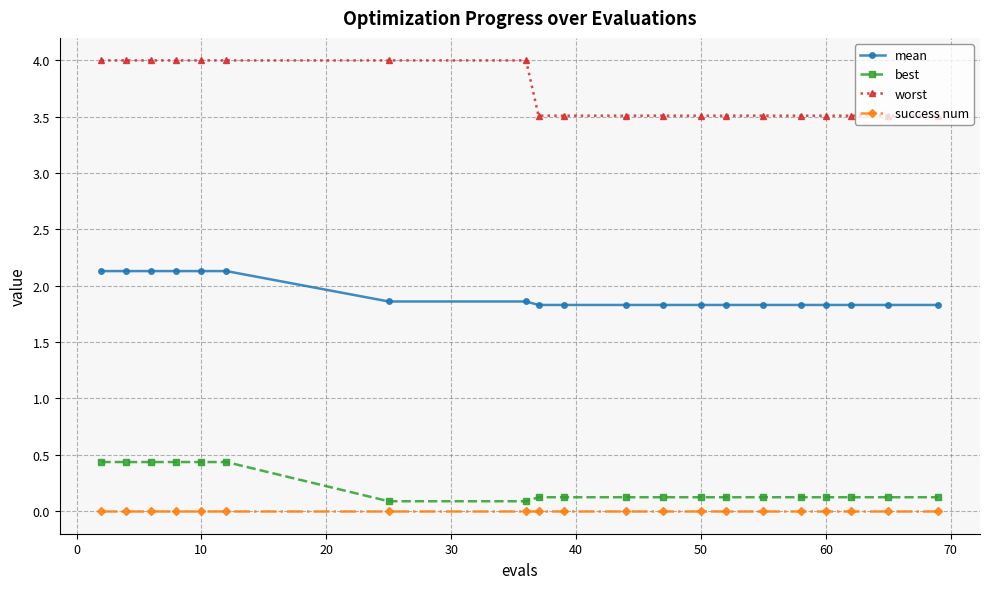

What is the lowest value of the worst series?

3.5